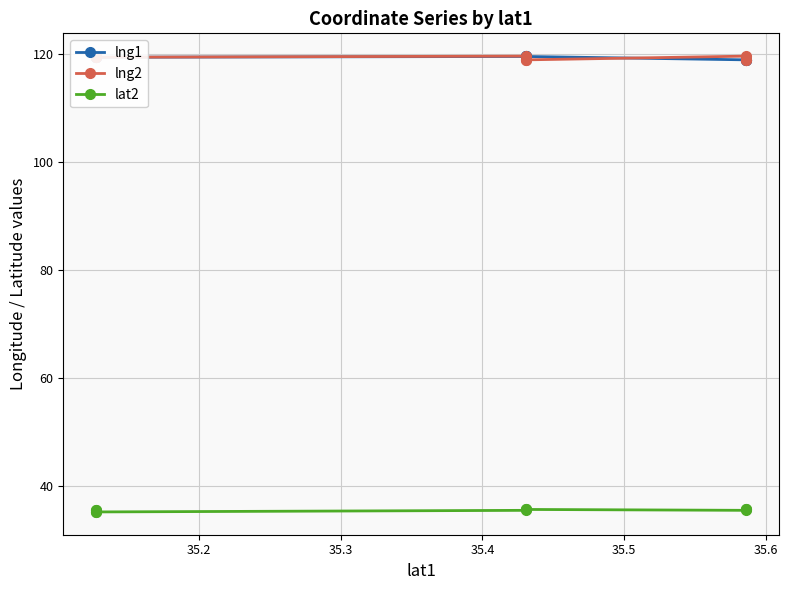

What are all the series names shown in the legend?

lng1, lng2, lat2